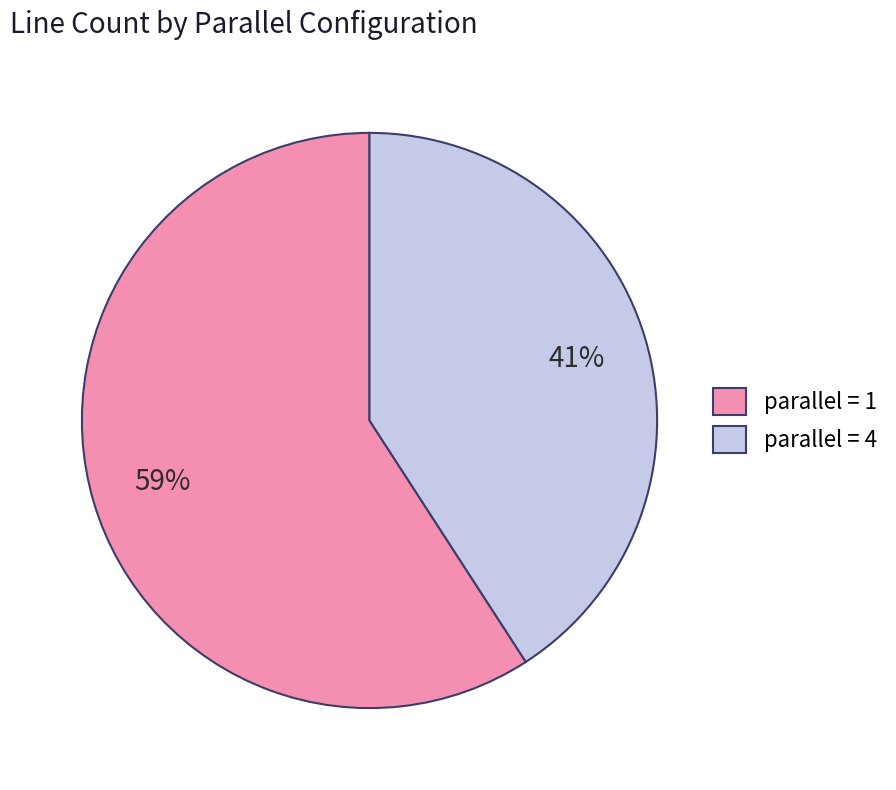

How many slices are in this pie chart?

2